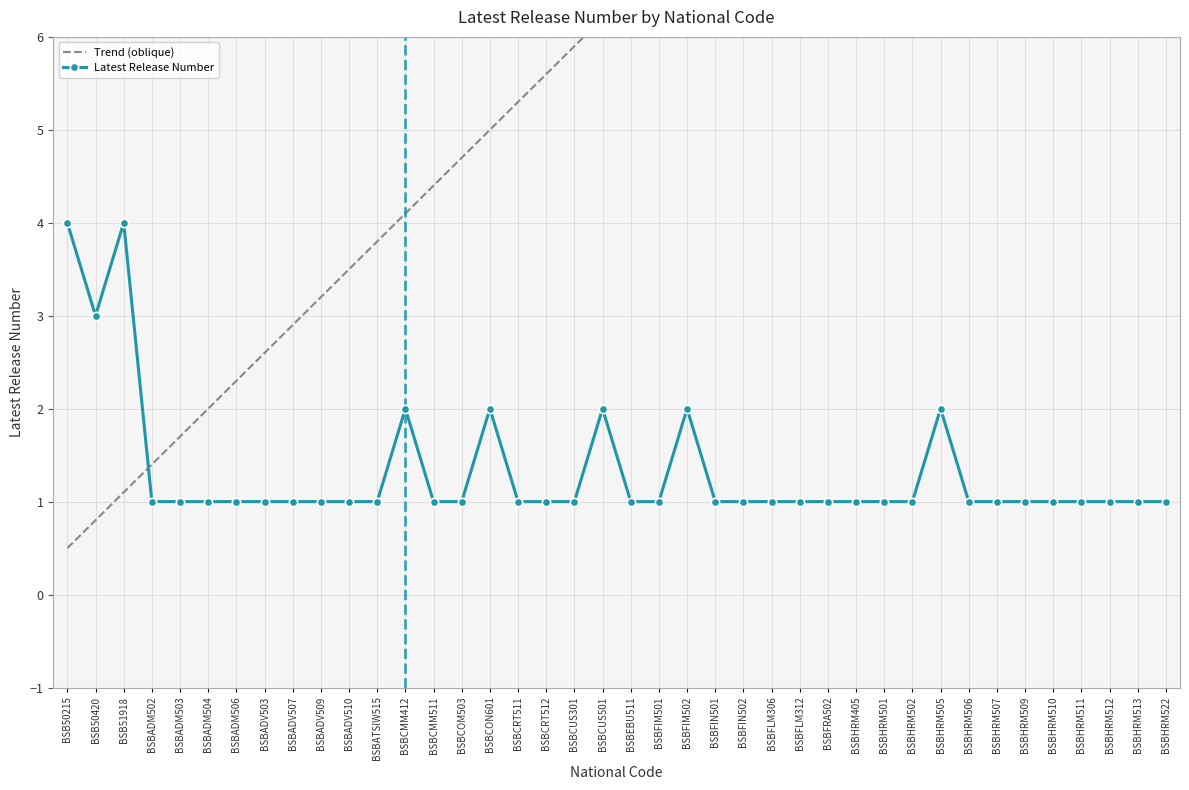

True or false: Latest Release Number has a value of 3 at BSBCON601.

False